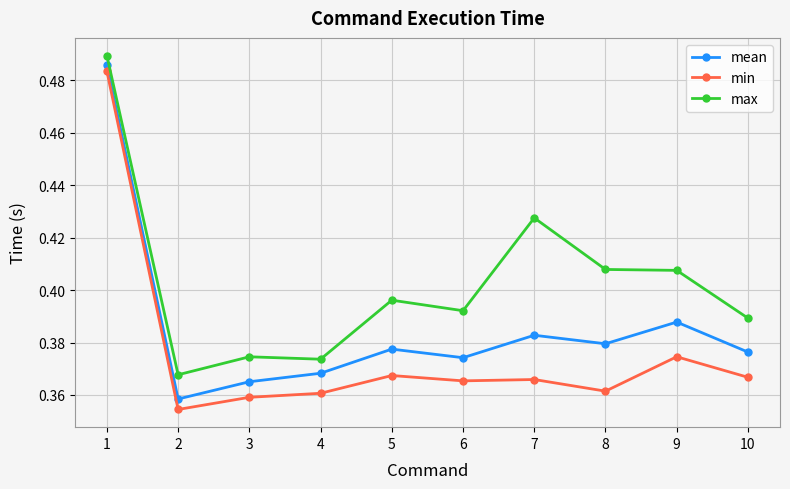

At which category does min reach its first local valley?

2